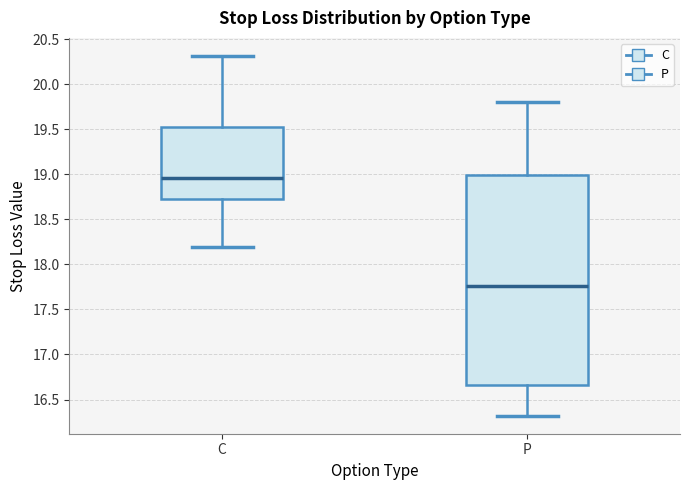

Where is the lower edge of the box for P on the y-axis? The values are not printed on the chart, so give them approximately, as read against the axis.

16.65